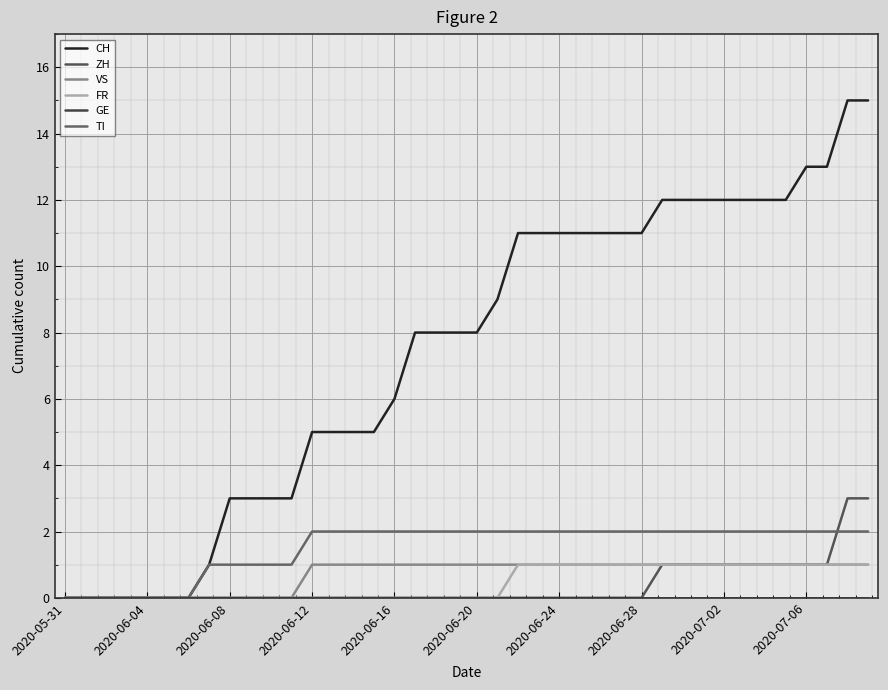

True or false: CH and VS intersect in this chart.

False